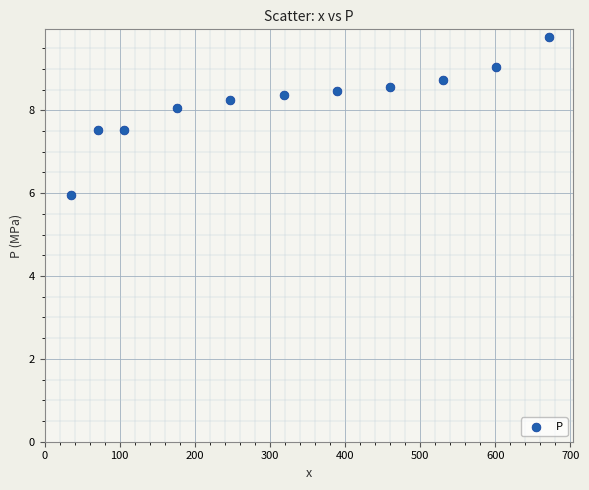

What is the range of X values (max minus min)?

636.4